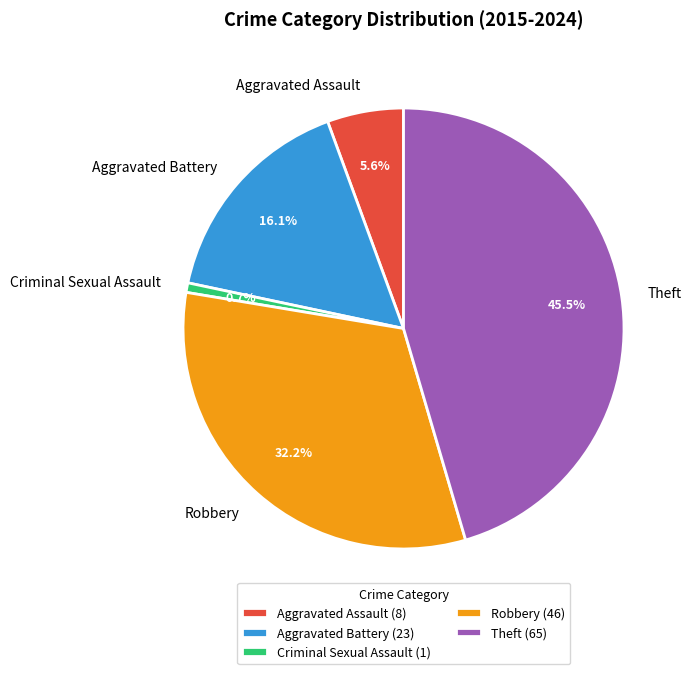

How many slices are in this pie chart?

5